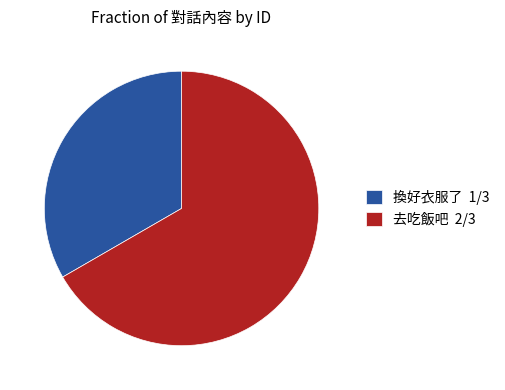

Approximately how many times larger is the value at 去吃飯吧 compared to 換好衣服了?

2.0